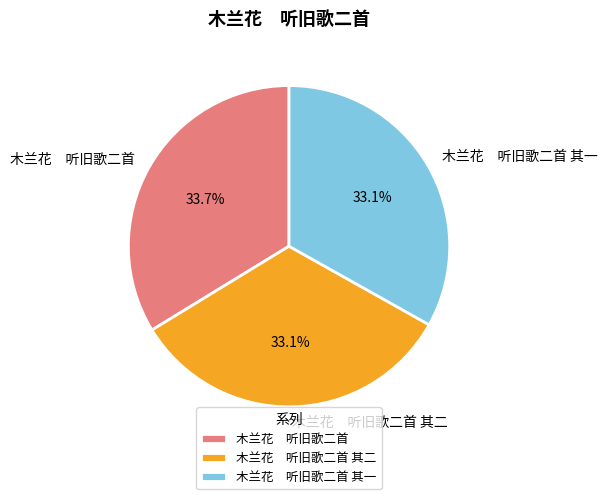

Which slice is the largest?

木兰花 听旧歌二首